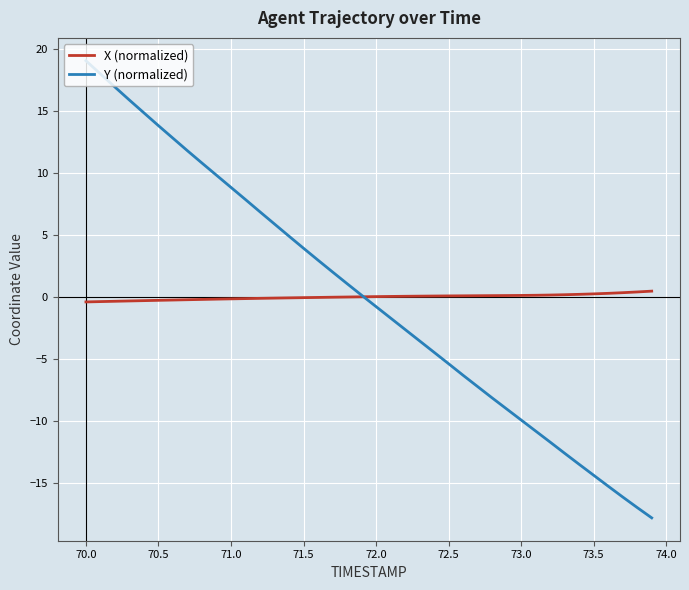

Rank the series by their maximum value, from highest to lowest.

Y (normalized), X (normalized)